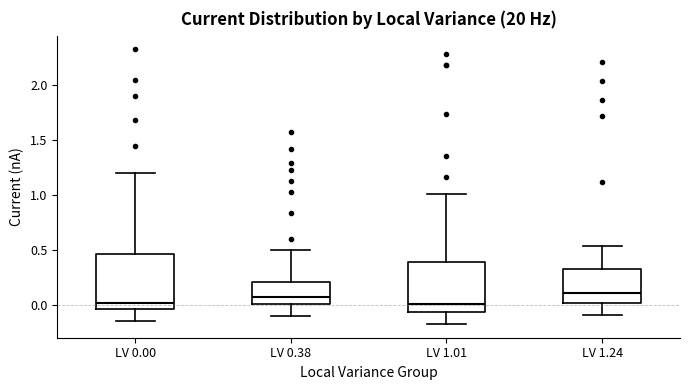

Reading left to right, transcribe this box plot: for each box, give where its median line is, the range the box spans, and where its two whiskers end, as read against the y-axis. The values are not printed on the chart, so give them approximately, as read against the axis.

LV 0.00: median 0.00, box -0.05 to 0.45, whiskers -0.15 to 1.20
LV 0.38: median 0.05, box 0.00 to 0.20, whiskers -0.10 to 0.50
LV 1.01: median 0.00, box -0.05 to 0.40, whiskers -0.20 to 1.00
LV 1.24: median 0.10, box 0.00 to 0.30, whiskers -0.10 to 0.55